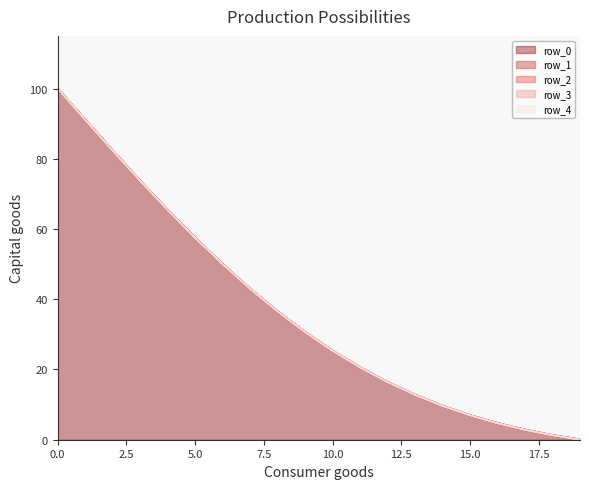

The row_1 series shows 73.7 at 3. True or false?

True